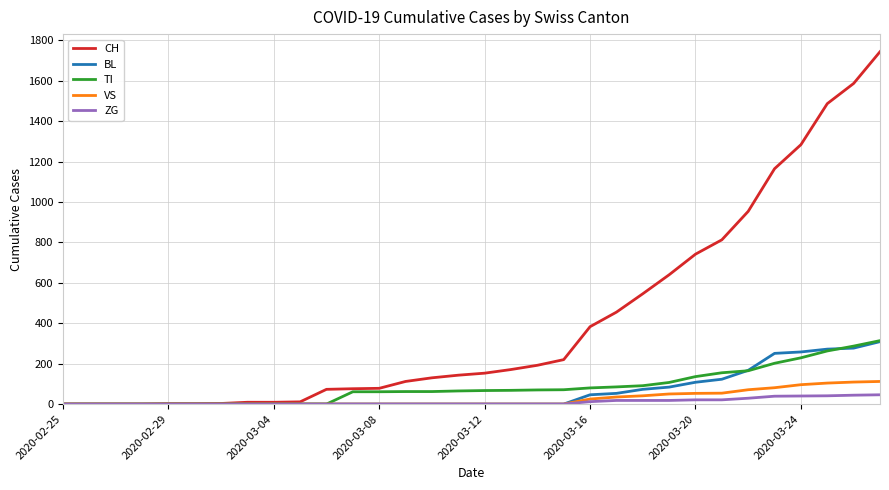

Which series has the largest range (max minus min)?

CH